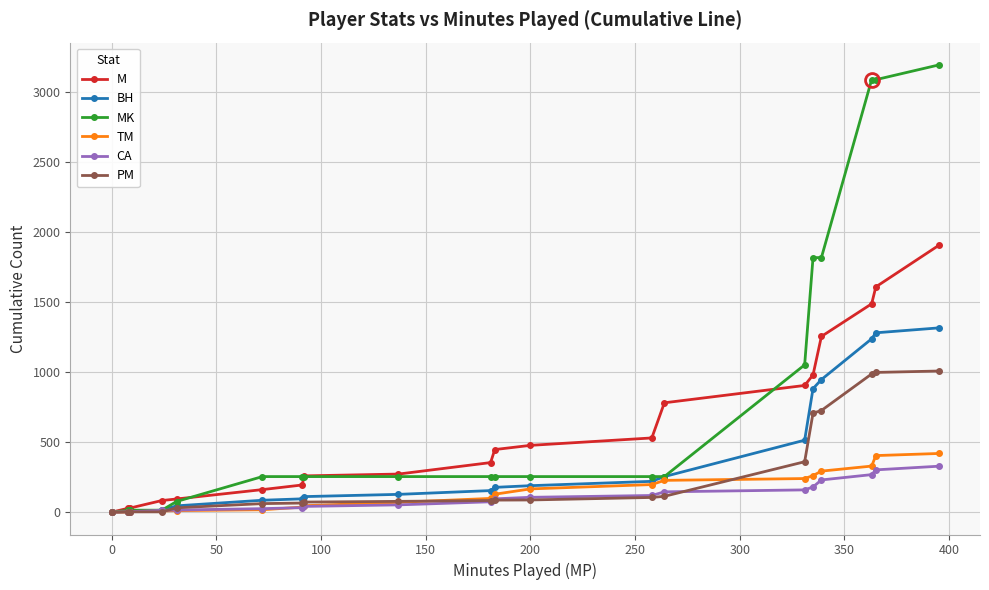

Which series has the widest spread of values?

MK